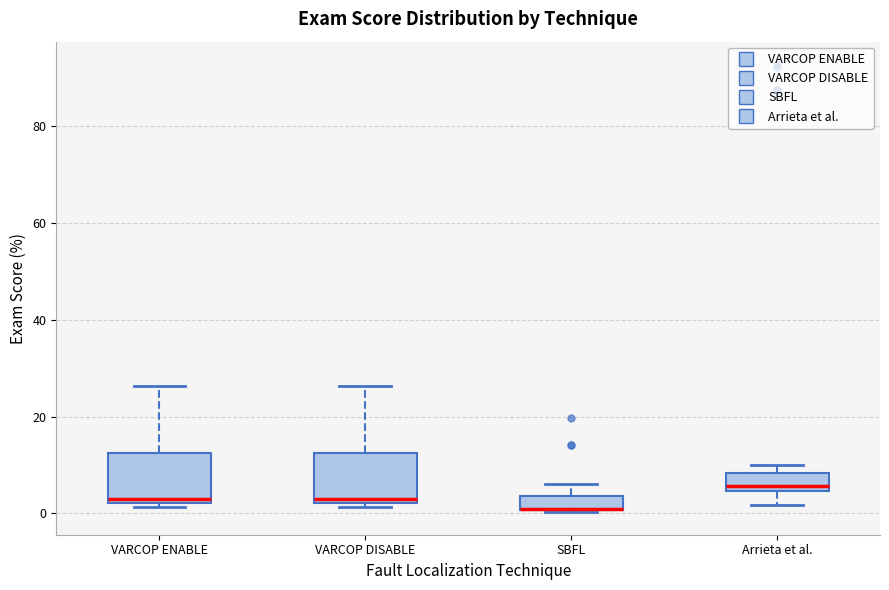

Where is the upper edge of the box for VARCOP DISABLE on the y-axis? The values are not printed on the chart, so give them approximately, as read against the axis.

12